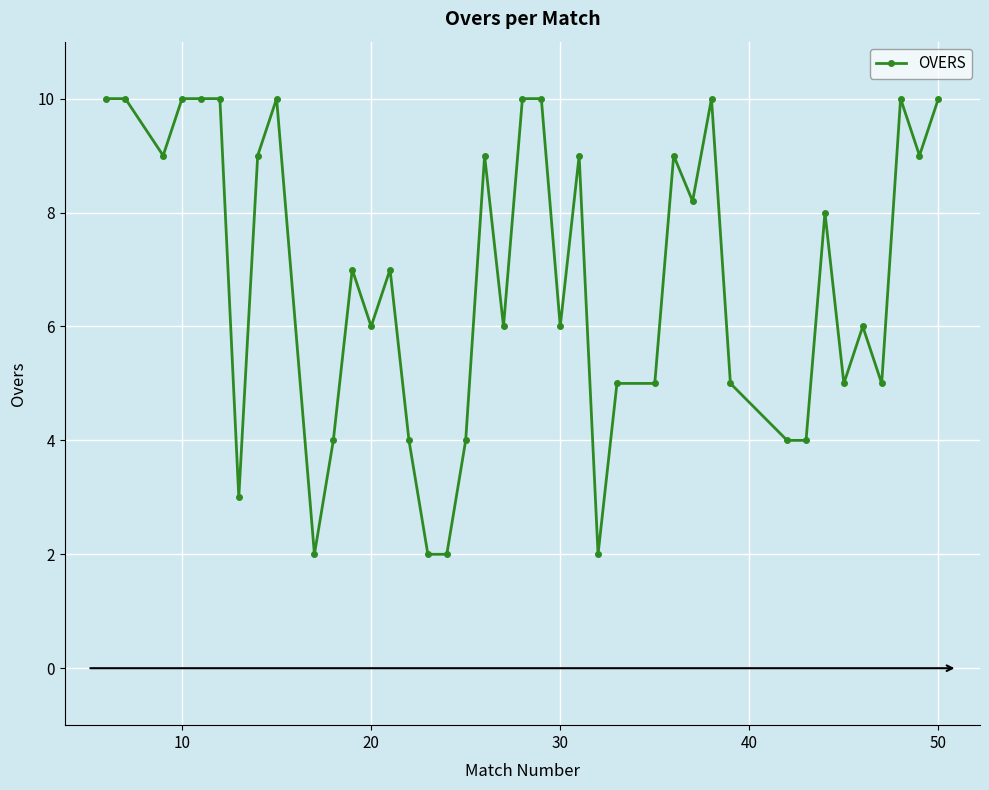

How many lines are shown in the chart?

1